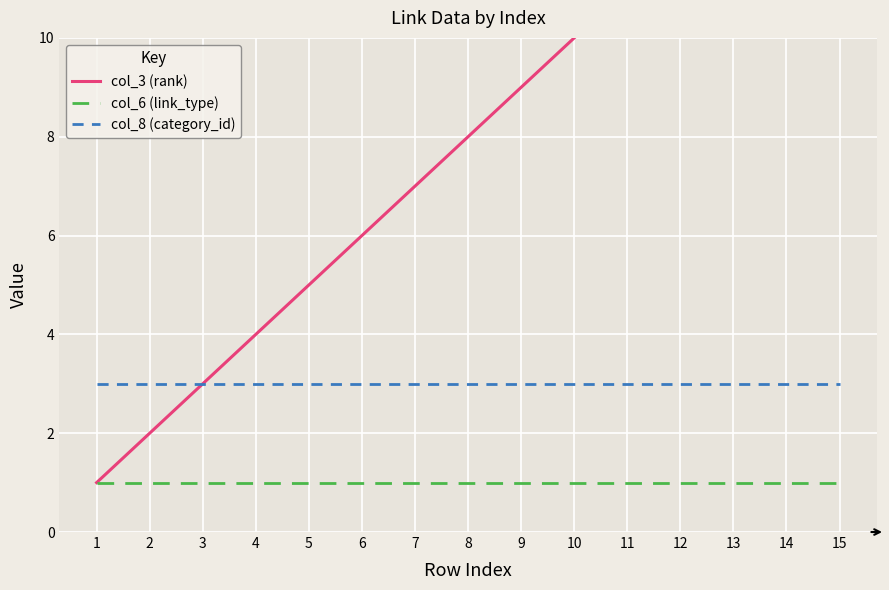

Which series has the largest total across all categories?

col_3 (rank)